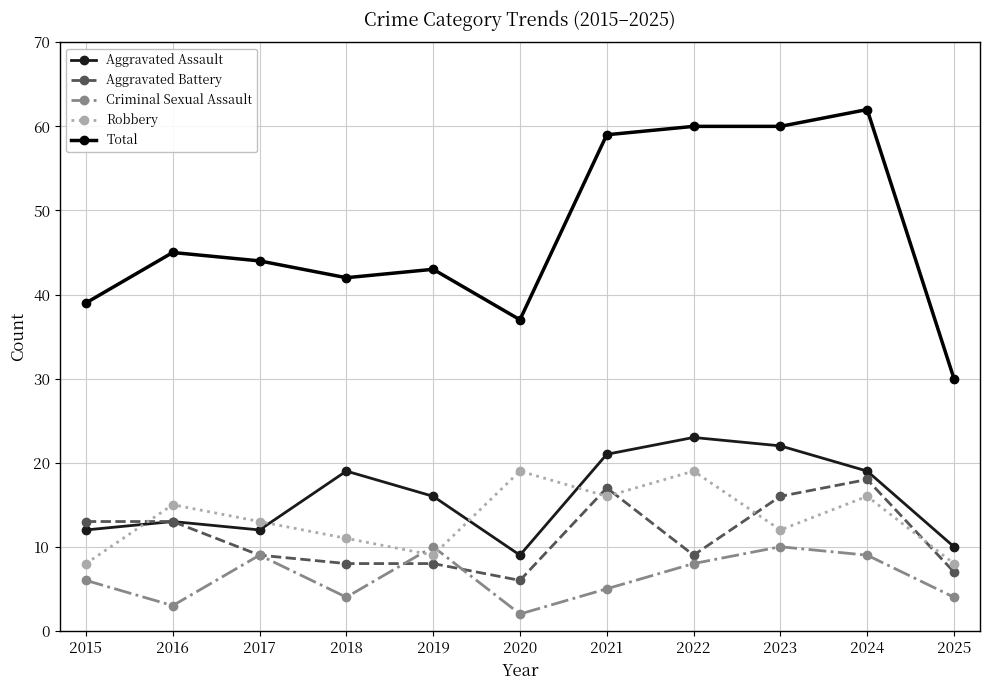

What is the value of the Criminal Sexual Assault point at the 1st from the left?

6